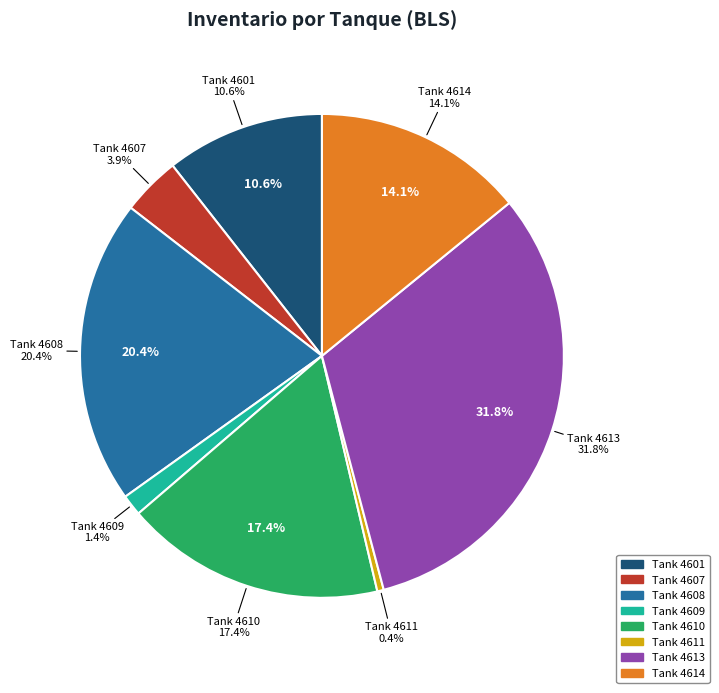

The 4607 slice represents 4% of the pie. True or false?

True